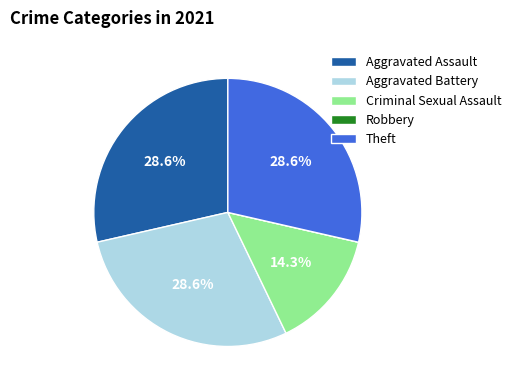

Does any single category account for the majority?

No